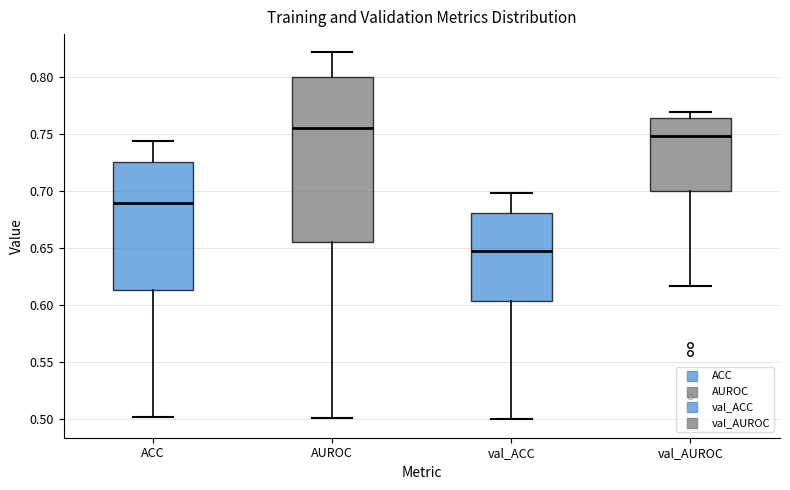

Which box is the tallest, from its lower edge to its upper edge?

AUROC